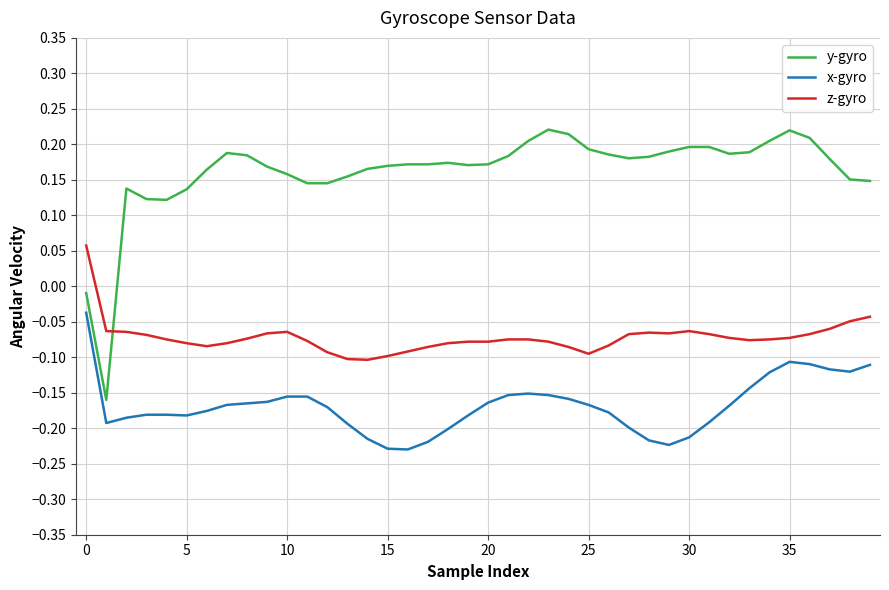

Which series has the largest total across all categories?

y-gyro